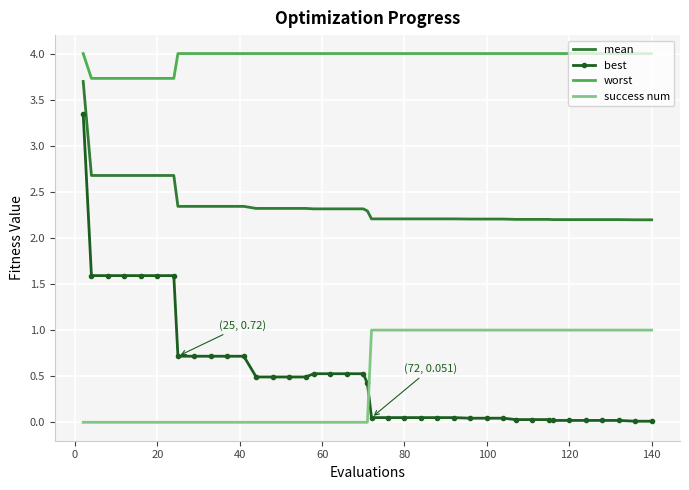

Which series has the largest range (max minus min)?

best